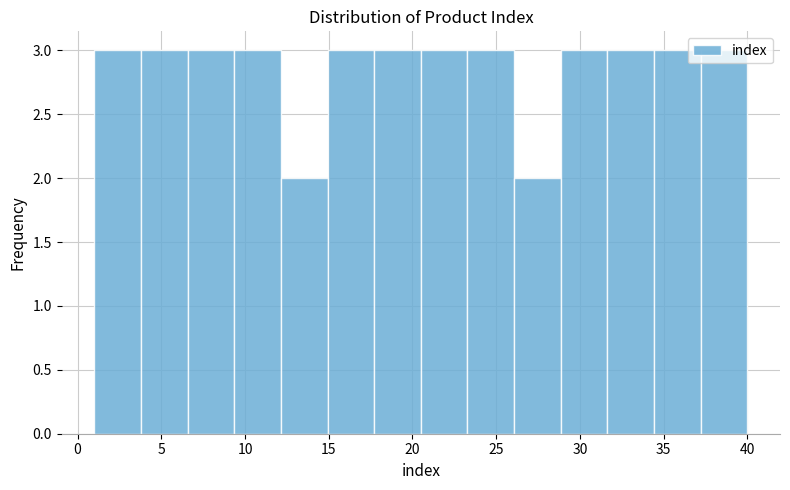

Reading left to right, list every bar in this chart as the range it spans on the x-axis followed by its height. Neither the bar edges nor the heights are printed on the chart, so give them approximately, as read against the axes.

1.0 to 4.0: 3
4.0 to 6.5: 3
6.5 to 9.5: 3
9.5 to 12.0: 3
12.0 to 15.0: 2
15.0 to 17.5: 3
17.5 to 20.5: 3
20.5 to 23.5: 3
23.5 to 26.0: 3
26.0 to 29.0: 2
29.0 to 31.5: 3
31.5 to 34.5: 3
34.5 to 37.0: 3
37.0 to 40.0: 3